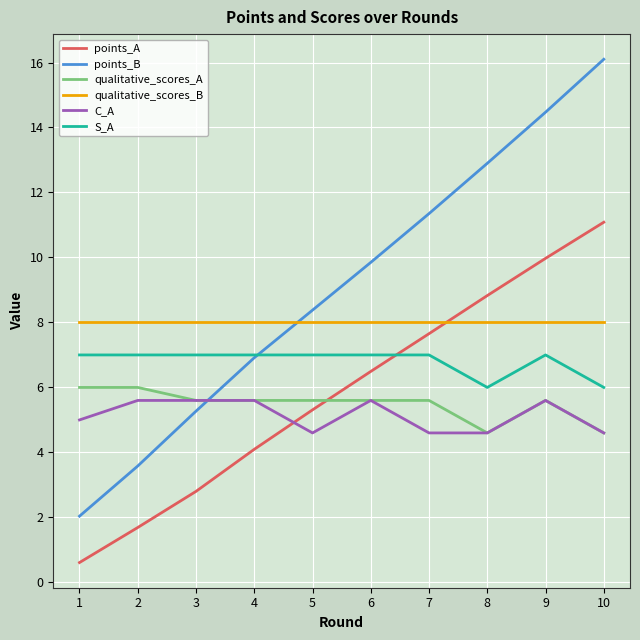

Reading left to right, list all the values displayed in this chart.

points_A: 0.6	1.7	2.8	4.1	5.3	6.5	7.7	8.8	10.0	11.1
points_B: 2.0	3.6	5.3	6.9	8.4	9.8	11.3	12.9	14.5	16.1
qualitative_scores_A: 6.0	6.0	5.6	5.6	5.6	5.6	5.6	4.6	5.6	4.6
qualitative_scores_B: 8.0	8.0	8.0	8.0	8.0	8.0	8.0	8.0	8.0	8.0
C_A: 5.0	5.6	5.6	5.6	4.6	5.6	4.6	4.6	5.6	4.6
S_A: 7.0	7.0	7.0	7.0	7.0	7.0	7.0	6.0	7.0	6.0